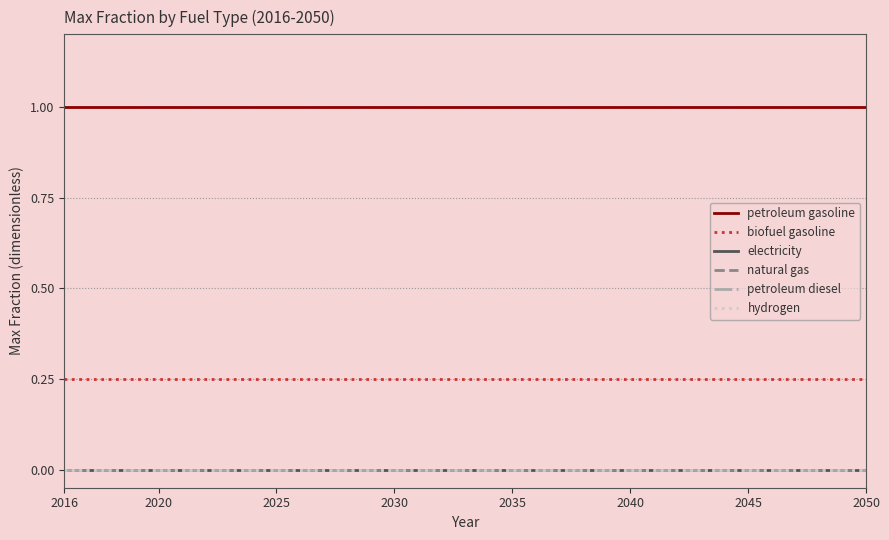

Does the chart display data point markers on the line(s)?

No